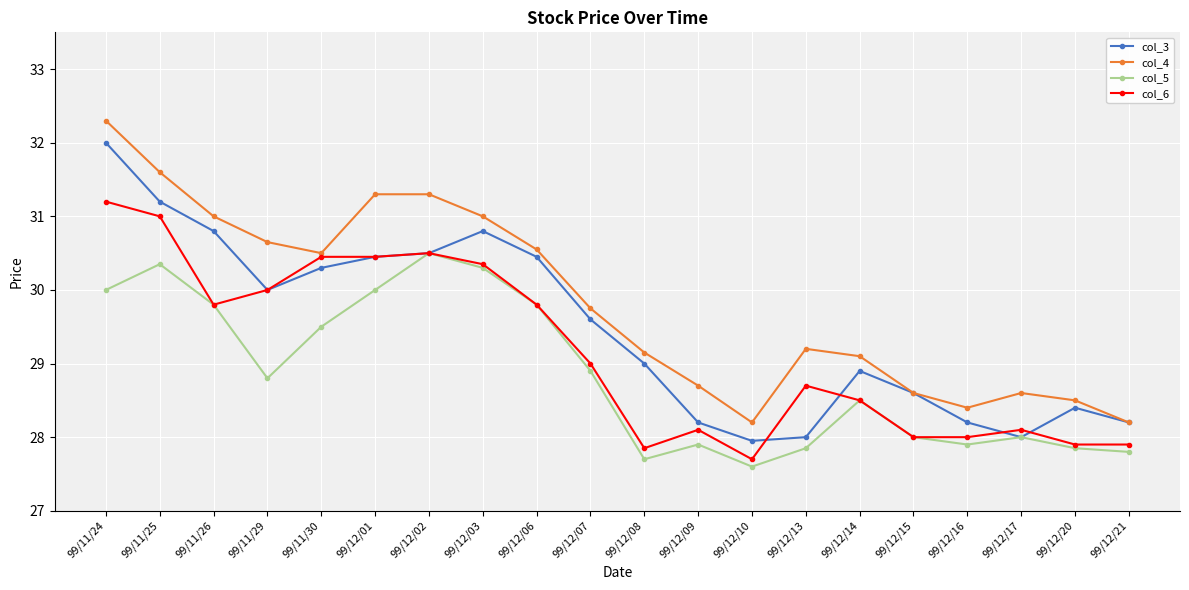

How many categories are shown in the chart?

20